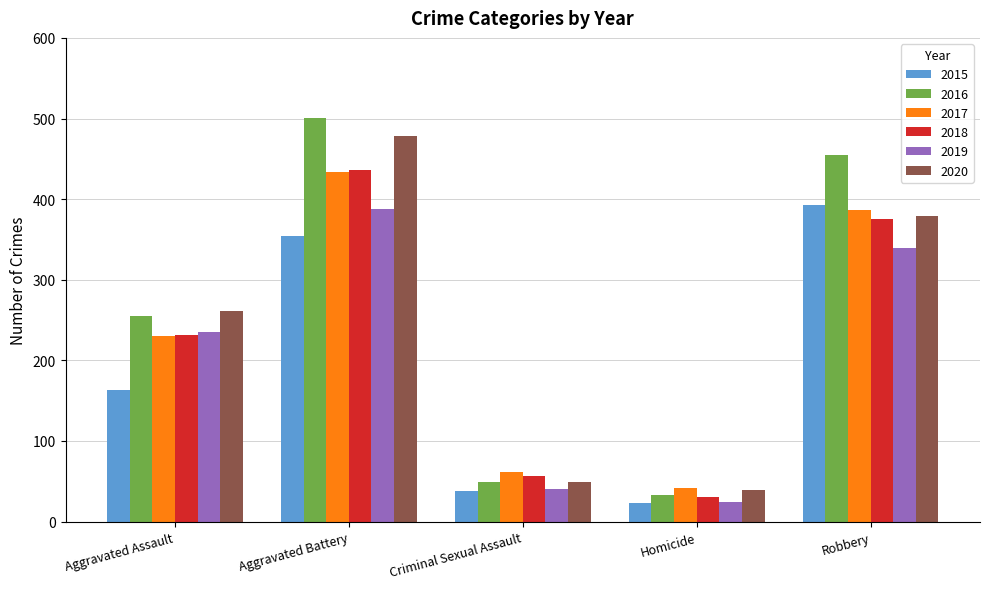

What is the difference between the 2017 values at Homicide and Aggravated Assault?

188